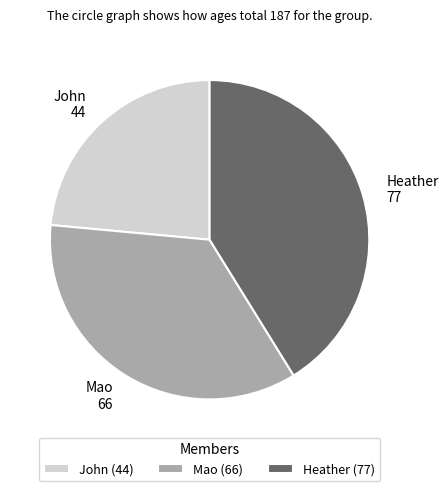

True or false: John accounts for 24% of the total.

True